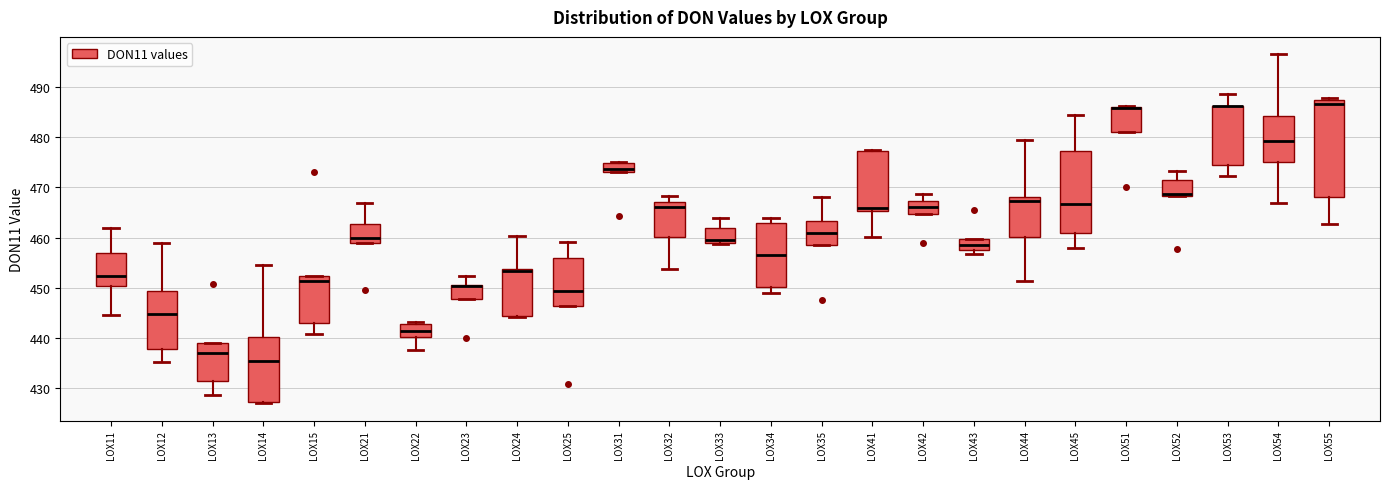

Where does the lower whisker of the box for LOX55 end on the y-axis? The values are not printed on the chart, so give them approximately, as read against the axis.

463